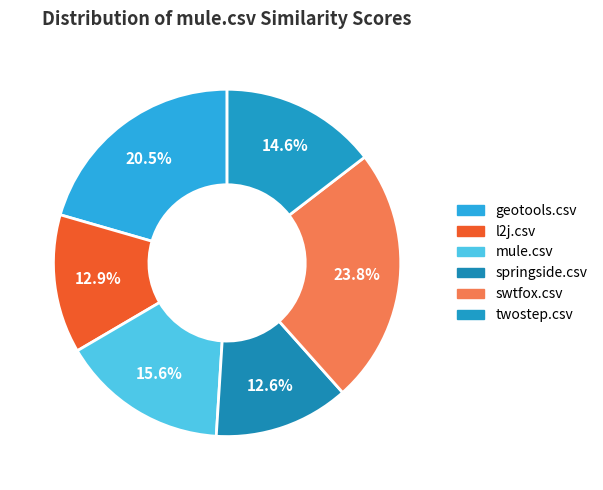

What is the largest slice in the pie chart?

swtfox.csv